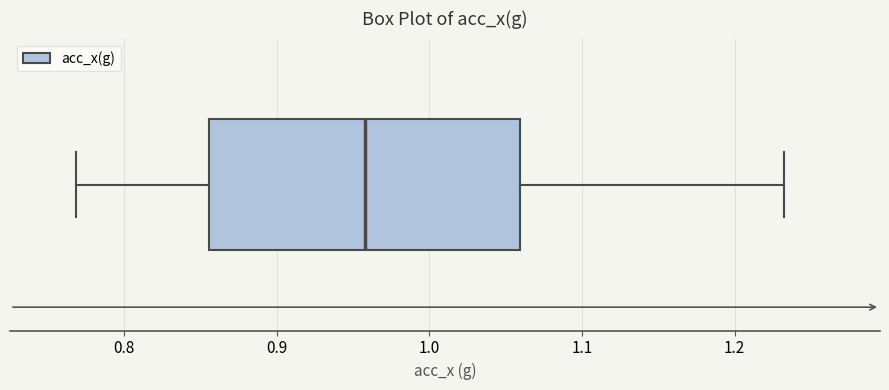

Transcribe this box plot: give where the median line is, the range the box spans, and where the two whiskers end, as read against the x-axis. The values are not printed on the chart, so give them approximately, as read against the axis.

median 0.96, box 0.86 to 1.06, whiskers 0.77 to 1.23